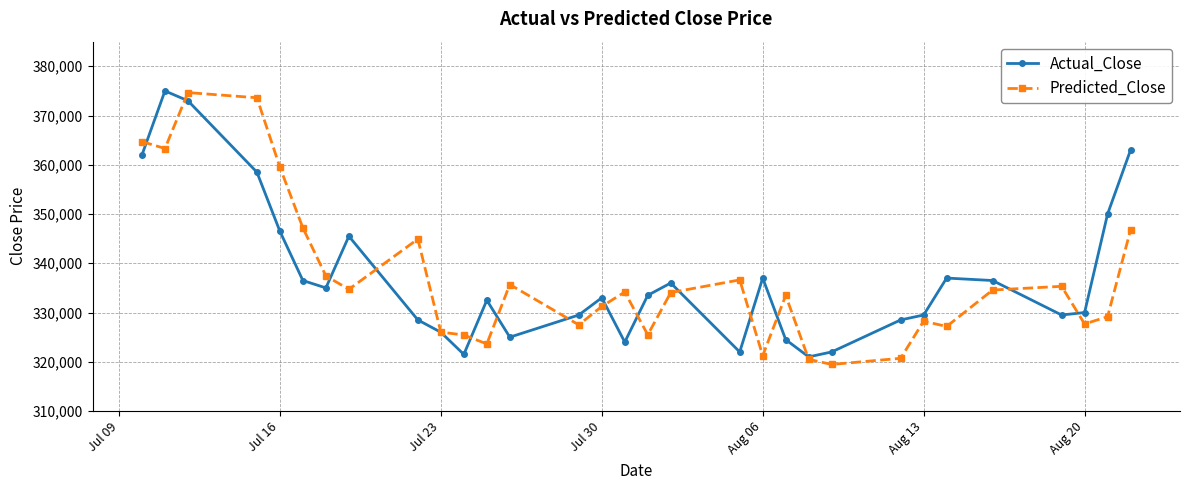

What is the value of the Predicted_Close point at the 28th from the left?

335325.9